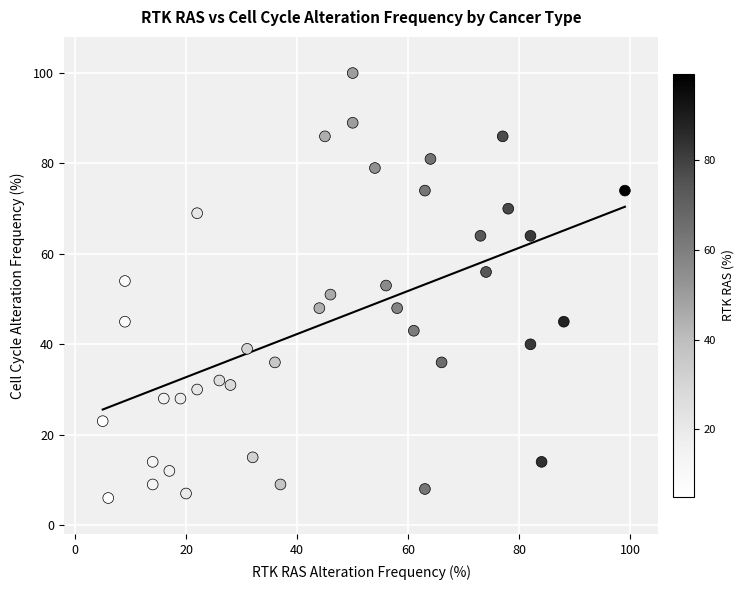

What is the range of X values (max minus min)?

94